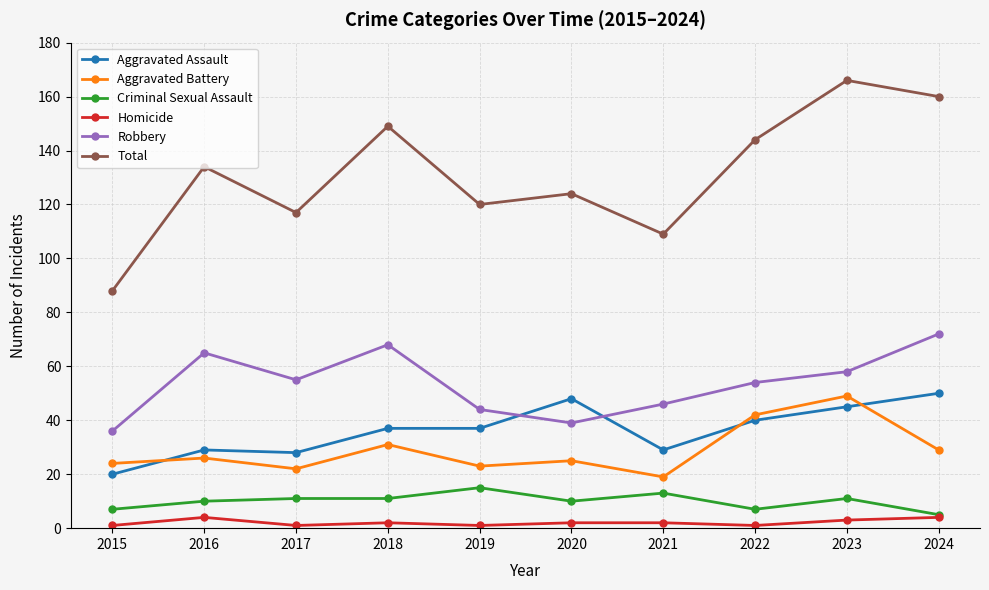

What is the difference between the second highest and second lowest values in the Aggravated Assault series?

20